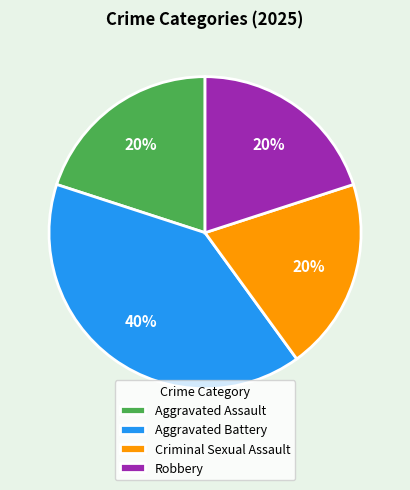

What percentage is the Robbery slice, to the nearest percent?

20%